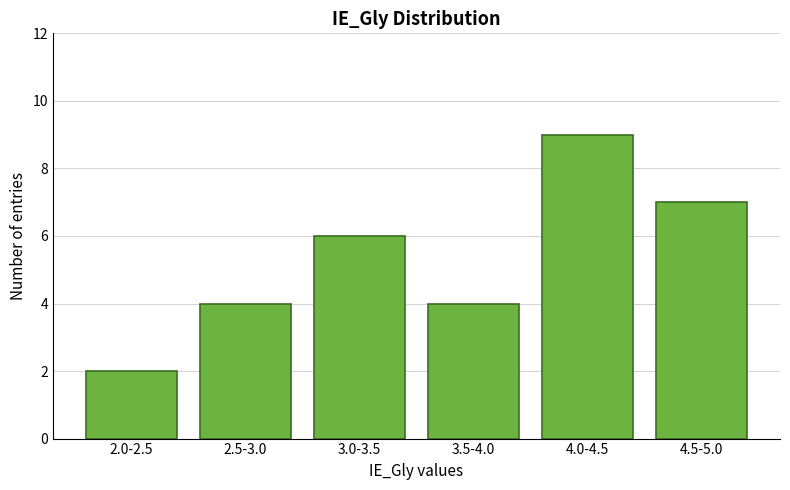

Reading right to left, extract all data points from this chart.

4.5-5.0=7	4.0-4.5=9	3.5-4.0=4	3.0-3.5=6	2.5-3.0=4	2.0-2.5=2